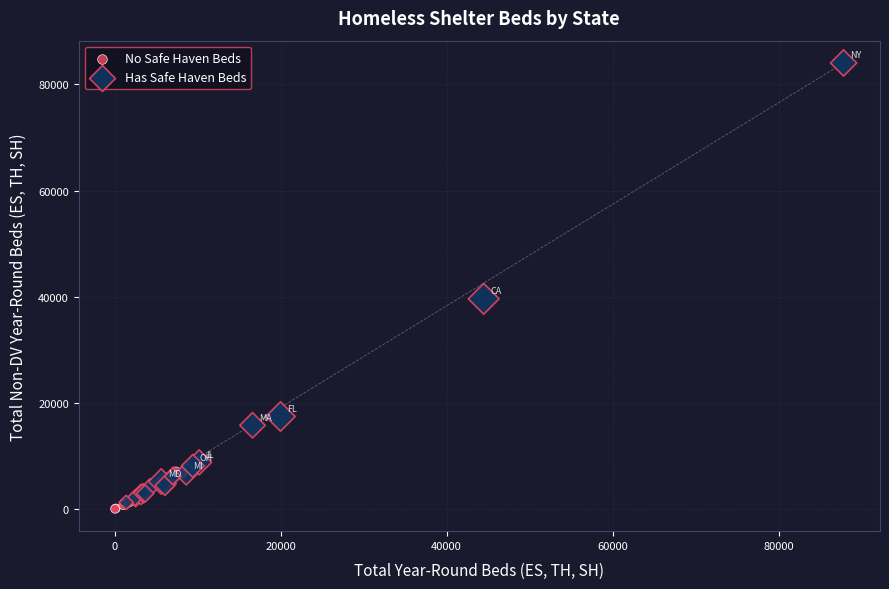

Which series has the widest spread of Y values?

Has Safe Haven Beds